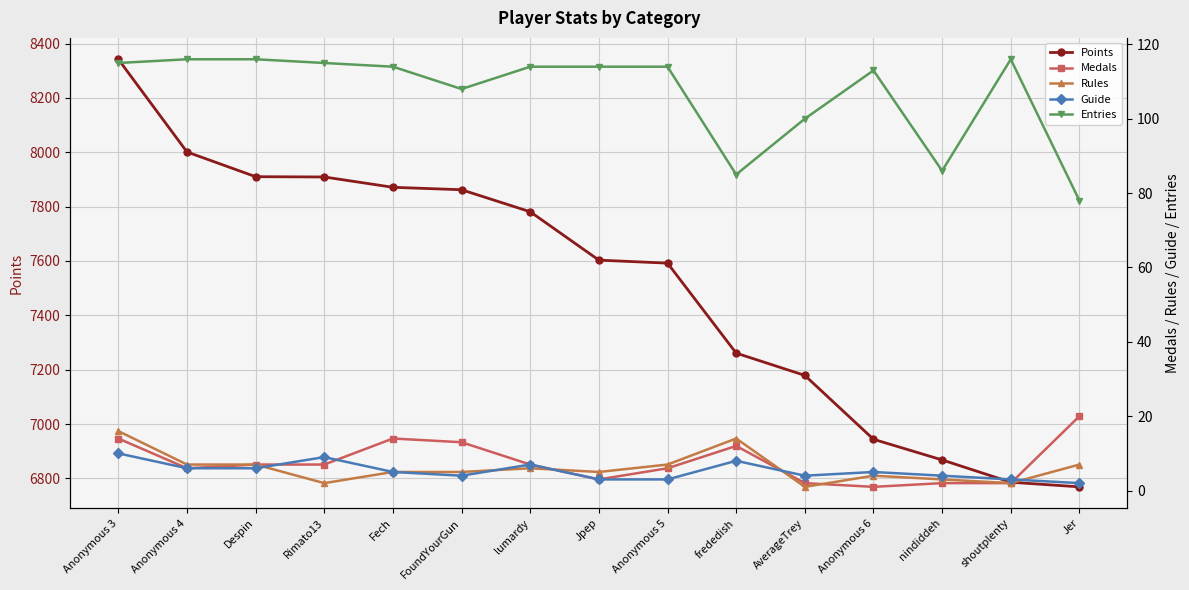

What is the label of the 9th point from the right?

lumardy